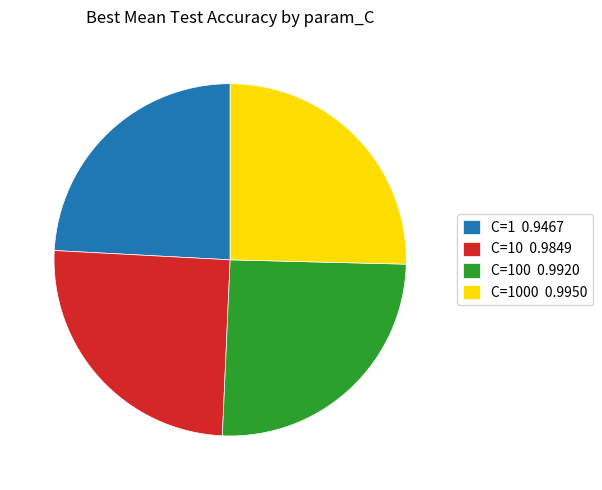

True or false: C=100 0.9920 accounts for 17% of the total.

False